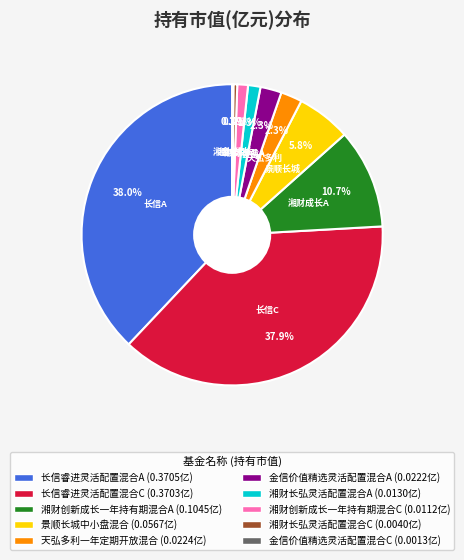

The 天弘多利一年定期开放混合 slice represents 2% of the pie. True or false?

True